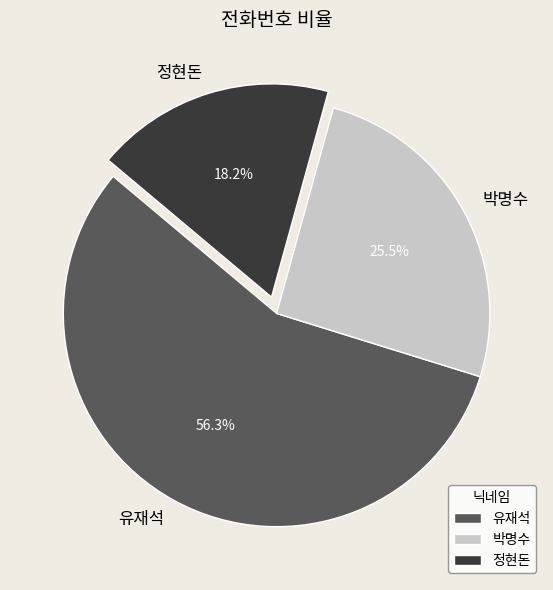

What is the largest slice in the pie chart?

유재석